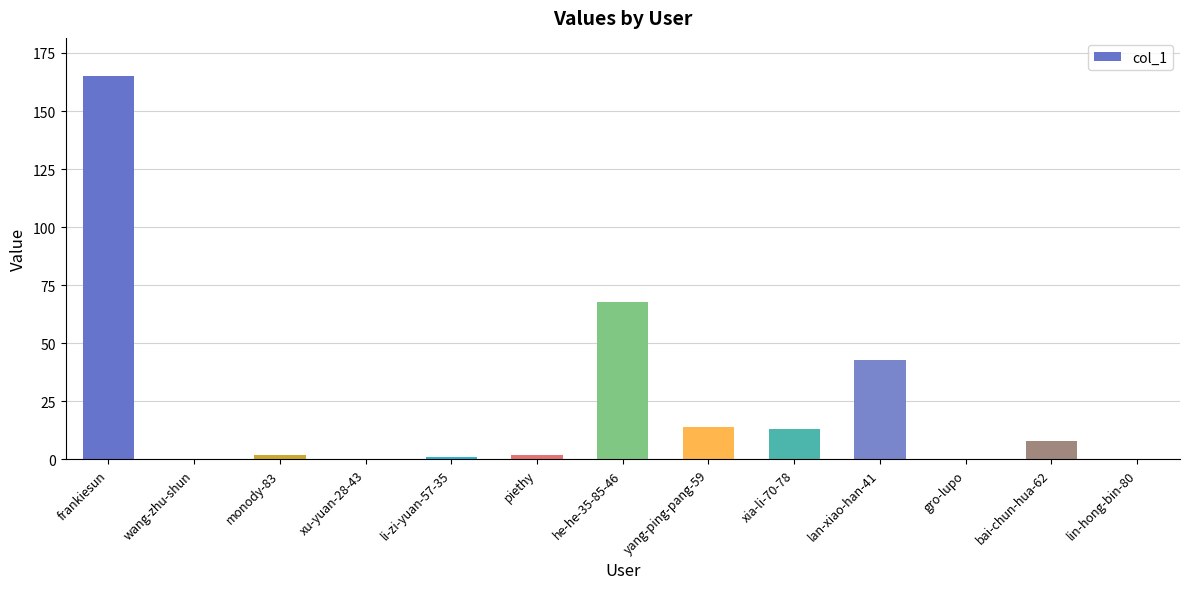

True or false: the data shows 22 at yang-ping-pang-59.

False